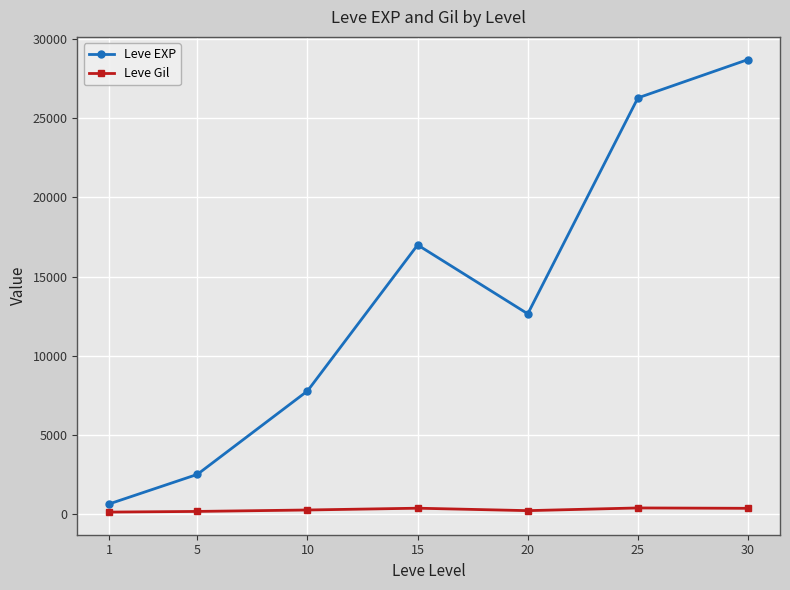

Where is the first local maximum for Leve EXP?

15